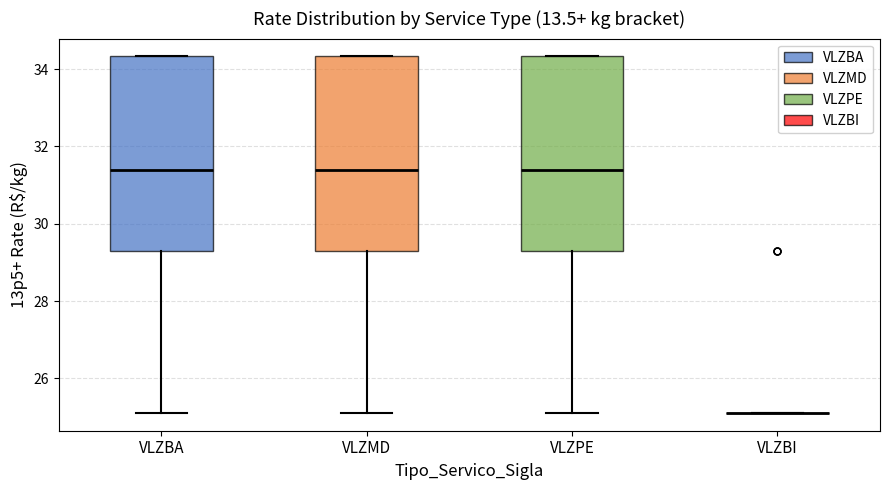

Reading left to right, transcribe this box plot: for each box, give where its median line is, the range the box spans, and where its two whiskers end, as read against the y-axis. The values are not printed on the chart, so give them approximately, as read against the axis.

VLZBA: median 31.4, box 29.4 to 34.4, whiskers 25.2 to 34.4
VLZMD: median 31.4, box 29.4 to 34.4, whiskers 25.2 to 34.4
VLZPE: median 31.4, box 29.4 to 34.4, whiskers 25.2 to 34.4
VLZBI: box collapsed to a line at 25.2, whiskers 25.2 to 25.2